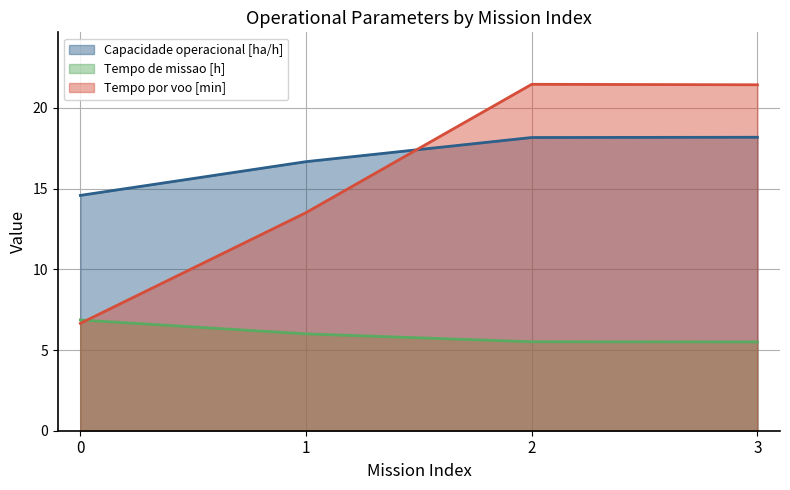

Which series ends up on top after the final intersection of Capacidade operacional [ha/h] and Tempo por voo [min]?

Tempo por voo [min]